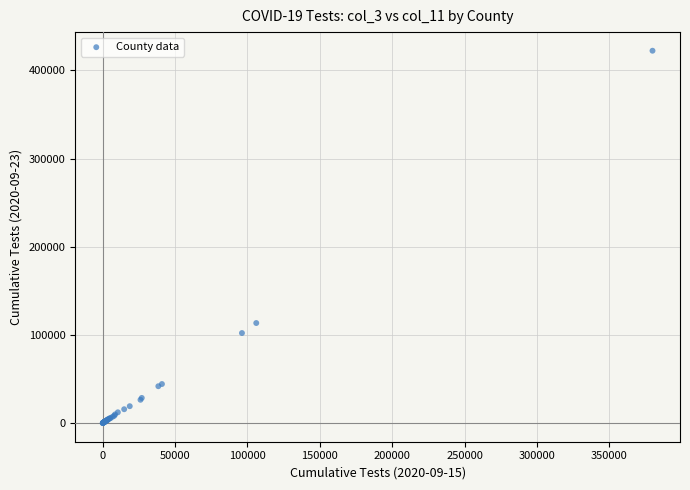

What Y value in the scatter plot is closest to 211201?

113521